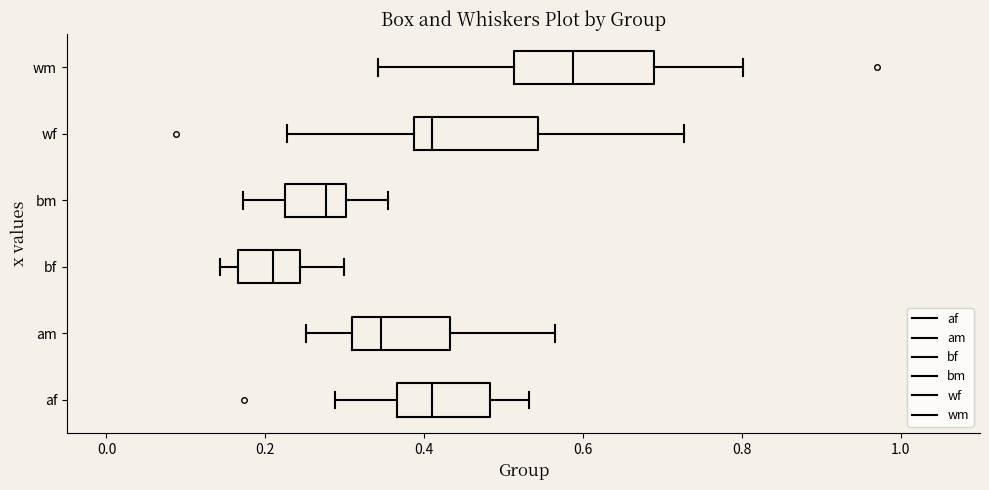

Reading bottom to top, transcribe this box plot: for each box, give where its median line is, the range the box spans, and where its two whiskers end, as read against the x-axis. The values are not printed on the chart, so give them approximately, as read against the axis.

af: median 0.42, box 0.36 to 0.48, whiskers 0.28 to 0.54
am: median 0.34, box 0.30 to 0.44, whiskers 0.26 to 0.56
bf: median 0.20, box 0.16 to 0.24, whiskers 0.14 to 0.30
bm: median 0.28, box 0.22 to 0.30, whiskers 0.18 to 0.36
wf: median 0.40, box 0.38 to 0.54, whiskers 0.22 to 0.72
wm: median 0.58, box 0.52 to 0.68, whiskers 0.34 to 0.80